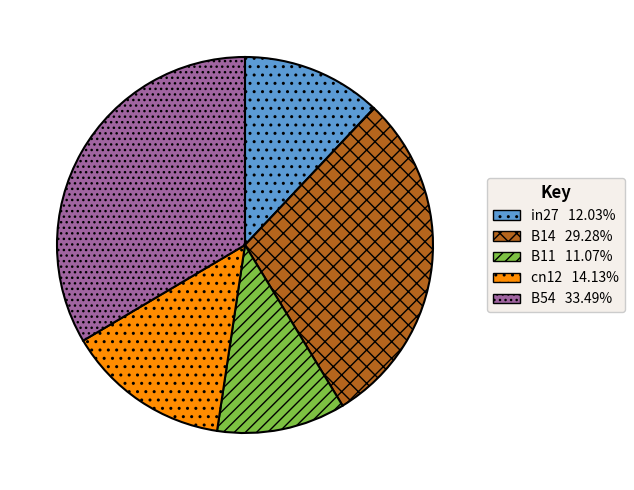

Is it true that in27 is 2% of the pie?

False